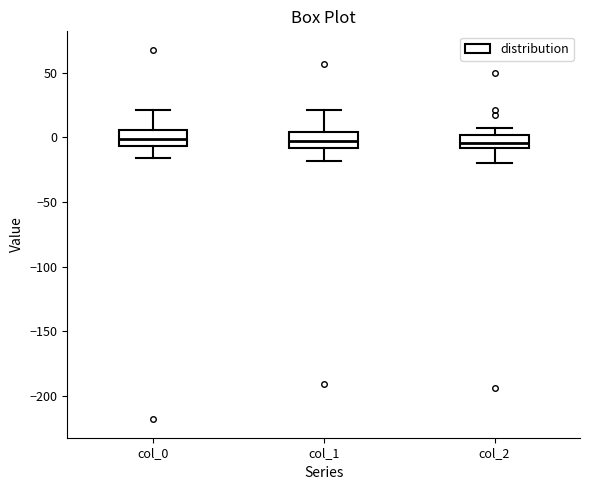

Where does the median line of the box for col_1 sit on the y-axis? The values are not printed on the chart, so give them approximately, as read against the axis.

-5